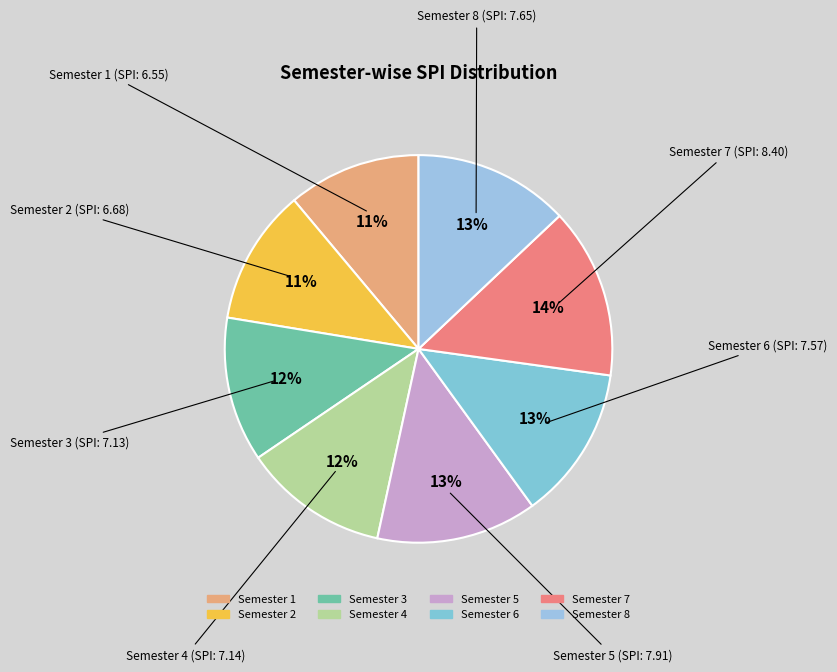

To the nearest percent, what percentage of the pie is Semester 6?

13%